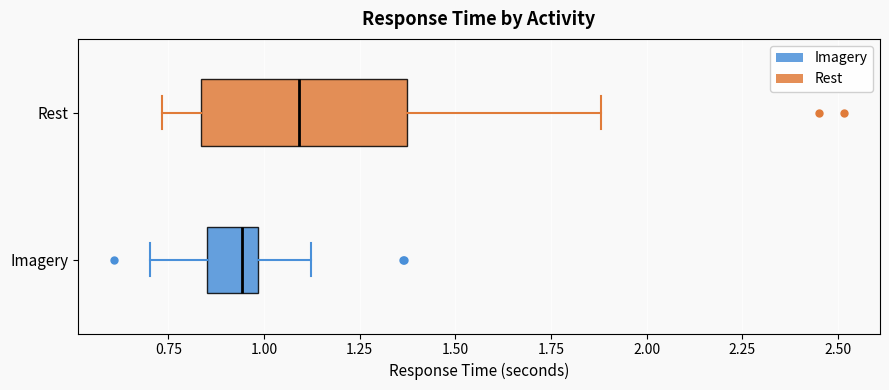

Reading bottom to top, read every box against the x-axis: the position of its median line, the range the box covers, and the ends of its whiskers. The values are not printed on the chart, so give them approximately, as read against the axis.

Imagery: median 0.95, box 0.85 to 1.00, whiskers 0.70 to 1.10
Rest: median 1.10, box 0.85 to 1.35, whiskers 0.75 to 1.90